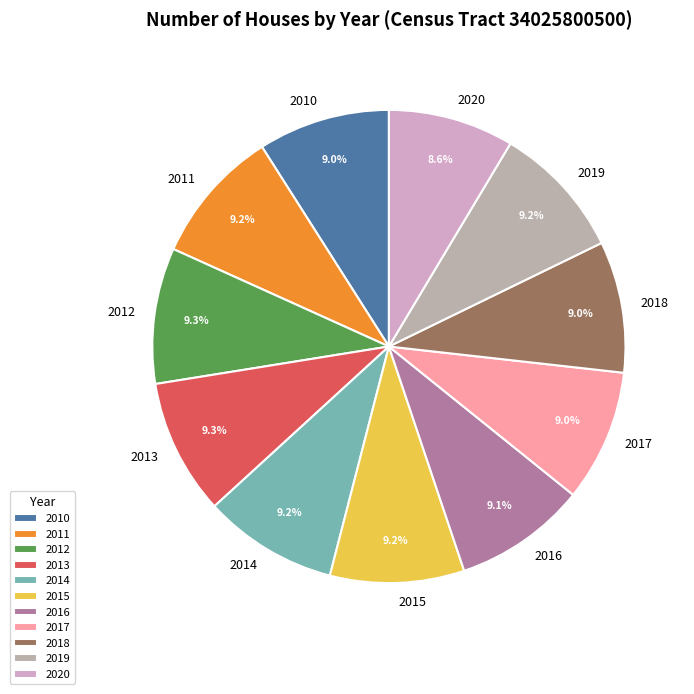

To the nearest percent, what percentage of the pie is 2020?

9%